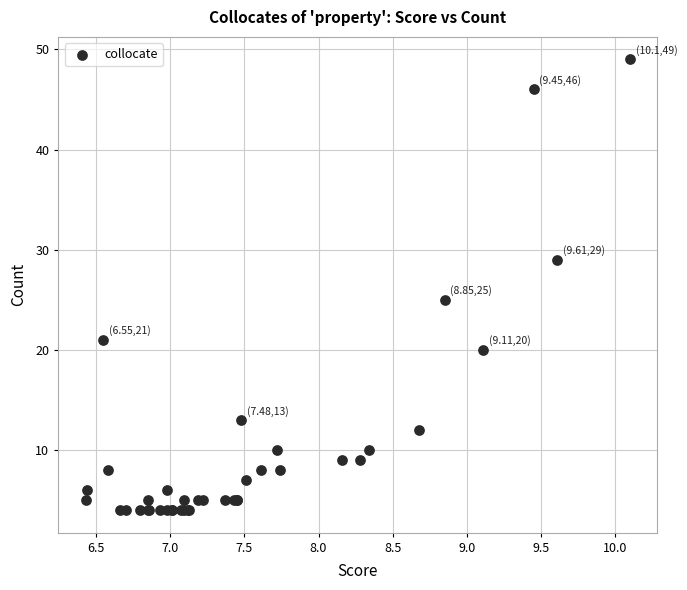

What Y value in the scatter plot is closest to 26?

25